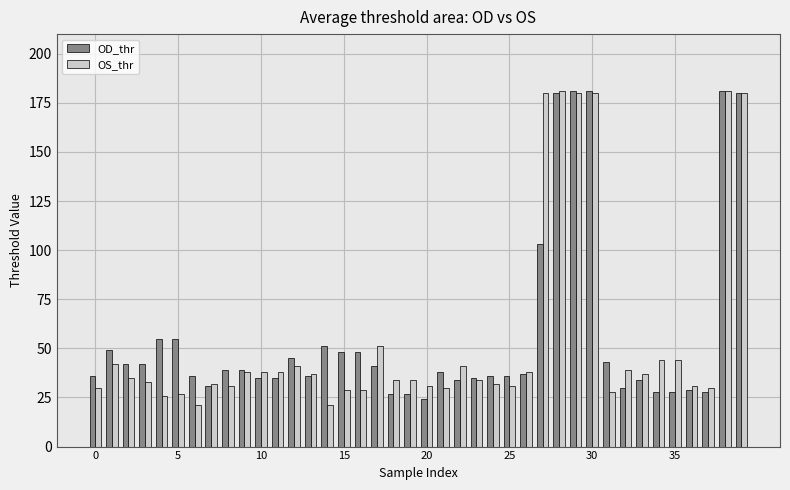

At how many categories does at least one series exceed 75?

6